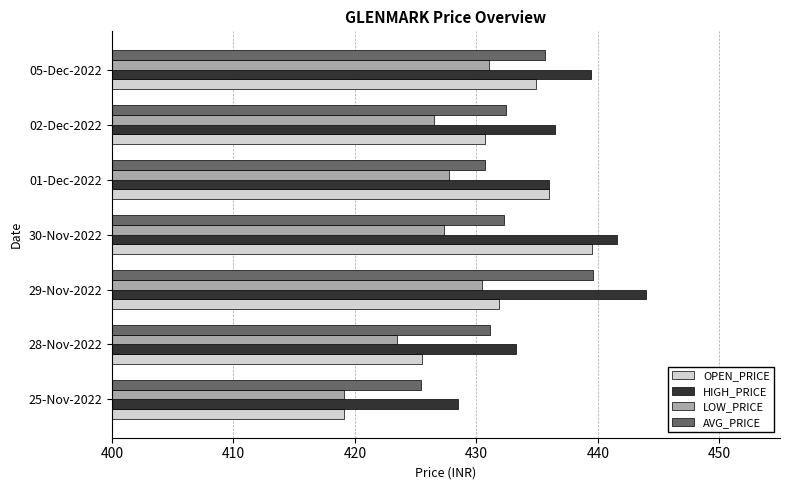

At which category is the sum across all series the highest?

29-Nov-2022